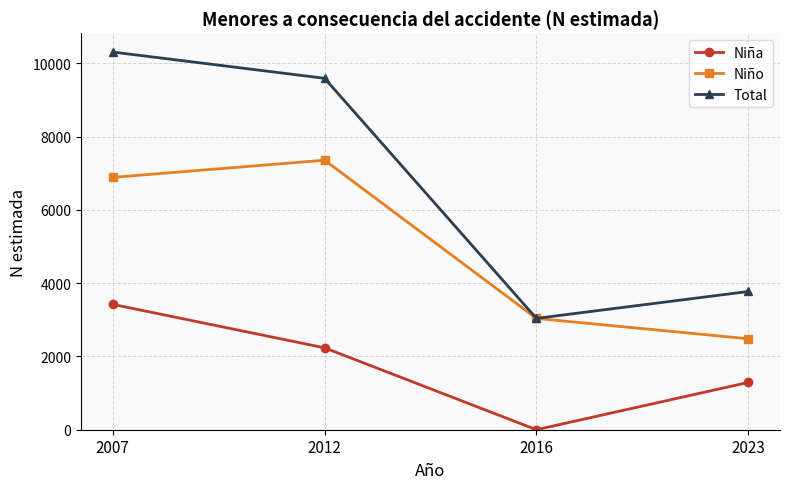

What is the difference between the second highest and second lowest values in the Total series?

5821